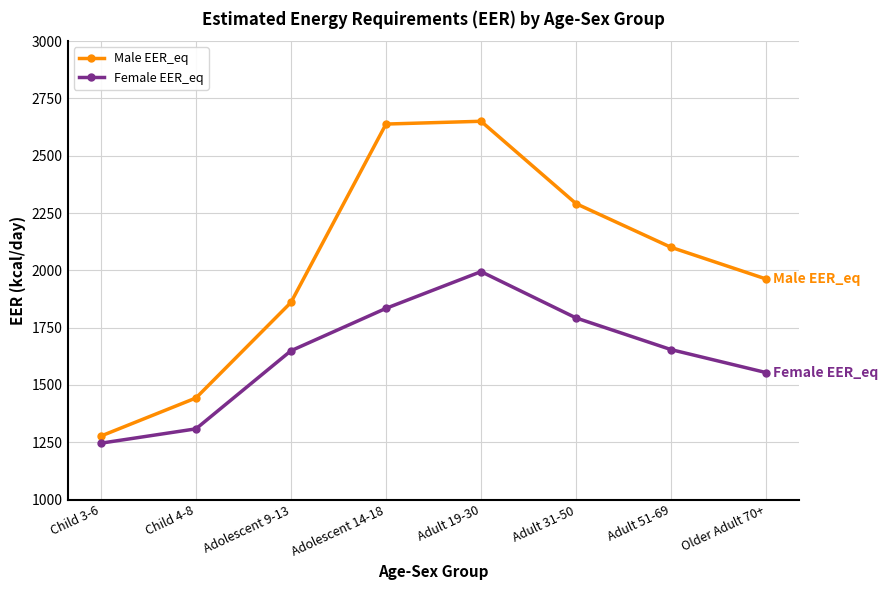

What is the total value across all series at Child 4-8?

2752.0